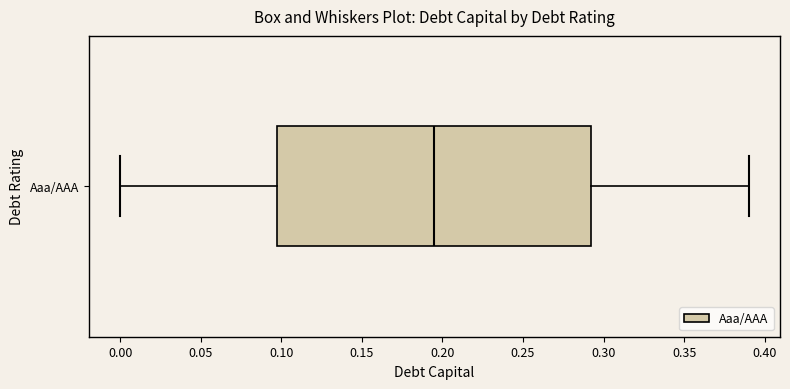

Read this box plot against the x-axis: the position of the median line, the range covered by the box, and the ends of both whiskers. The values are not printed on the chart, so give them approximately, as read against the axis.

median 0.195, box 0.100 to 0.295, whiskers 0.000 to 0.390